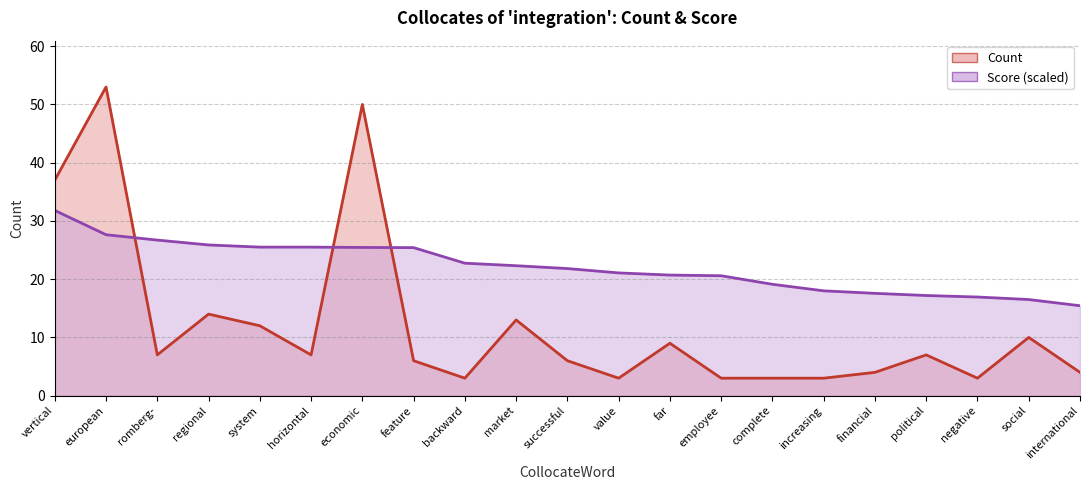

True or false: Score and Count cross at least once.

True